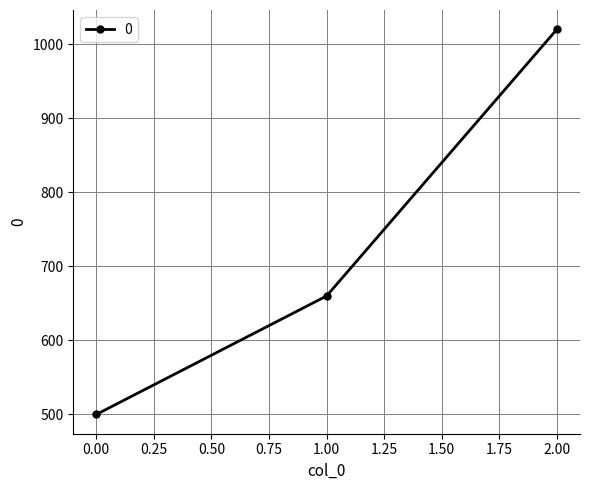

How many data points are less than 660?

1